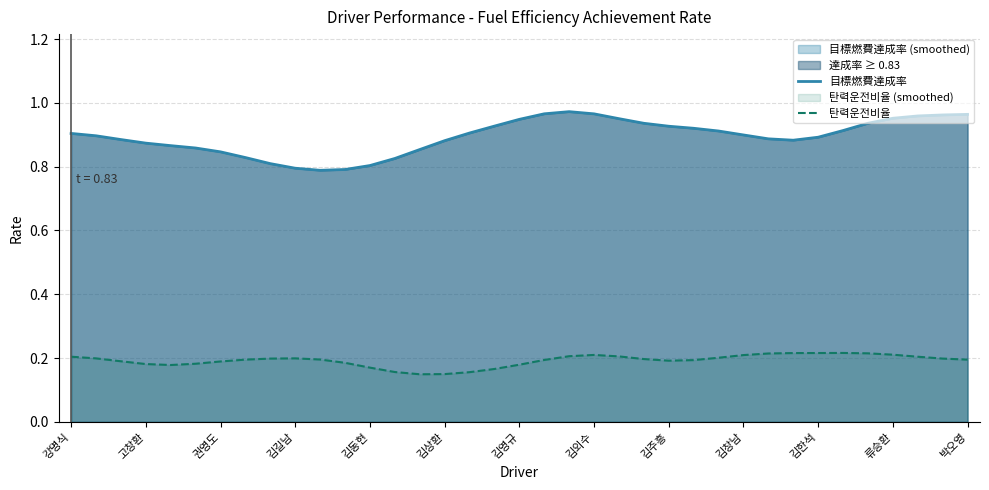

Is the value of 目標燃費達成率 at 김외수 greater than the value of 탄력운전비율 at 김한석?

Yes